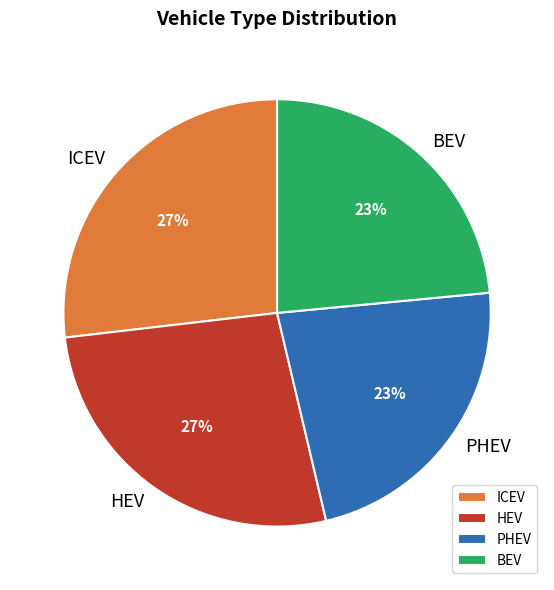

To the nearest percent, what is the difference between the largest and smallest slice percentages?

4%